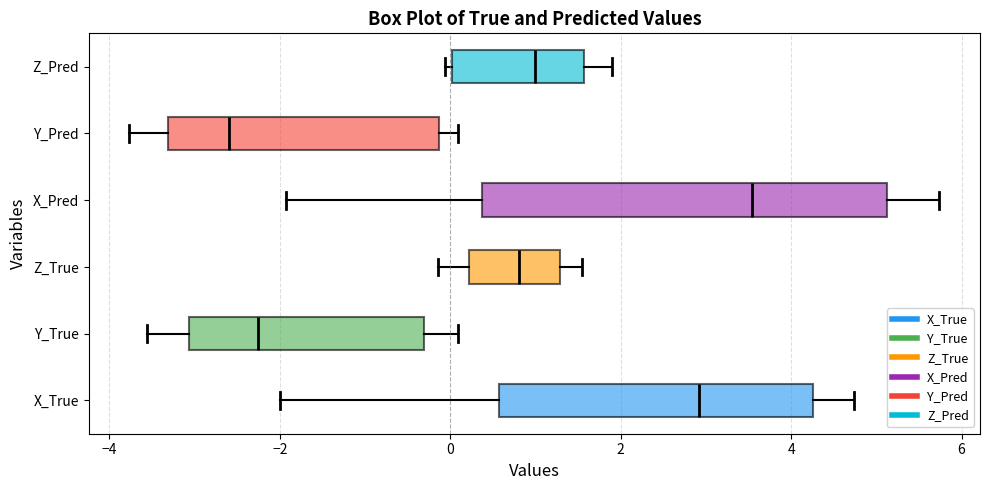

Where does the median line of the box for Y_True sit on the x-axis? The values are not printed on the chart, so give them approximately, as read against the axis.

-2.2